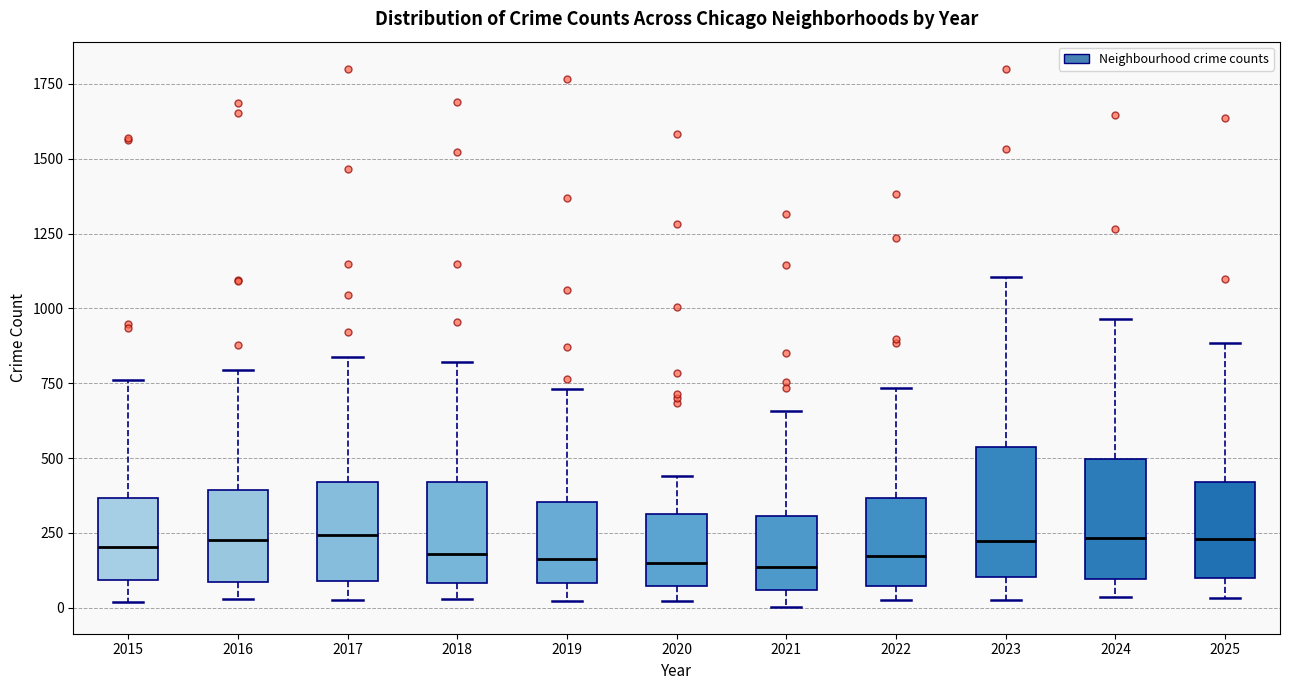

Reading left to right, read every box against the y-axis: the position of its median line, the range the box covers, and the ends of its whiskers. The values are not printed on the chart, so give them approximately, as read against the axis.

2015: median 200, box 100 to 350, whiskers 0 to 750
2016: median 250, box 100 to 400, whiskers 50 to 800
2017: median 250, box 100 to 400, whiskers 50 to 850
2018: median 200, box 100 to 400, whiskers 50 to 800
2019: median 150, box 100 to 350, whiskers 0 to 750
2020: median 150, box 50 to 300, whiskers 0 to 450
2021: median 150, box 50 to 300, whiskers 0 to 650
2022: median 150, box 50 to 350, whiskers 50 (just below the box's lower edge) to 750
2023: median 200, box 100 to 550, whiskers 50 to 1100
2024: median 250, box 100 to 500, whiskers 50 to 950
2025: median 250, box 100 to 400, whiskers 50 to 900